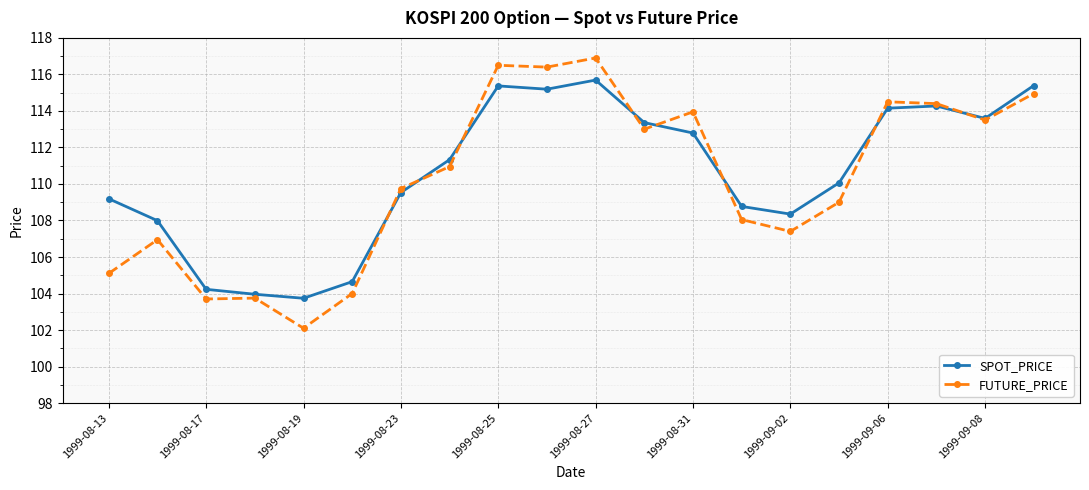

What is the smallest value displayed?

102.1